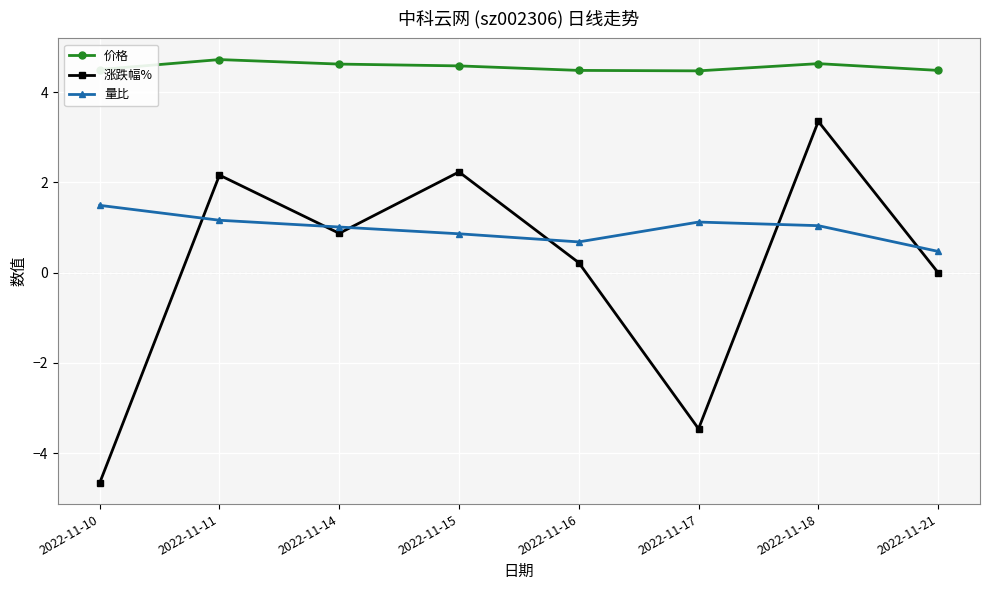

What is the spread (max minus min) of values at 2022-11-21?

4.5